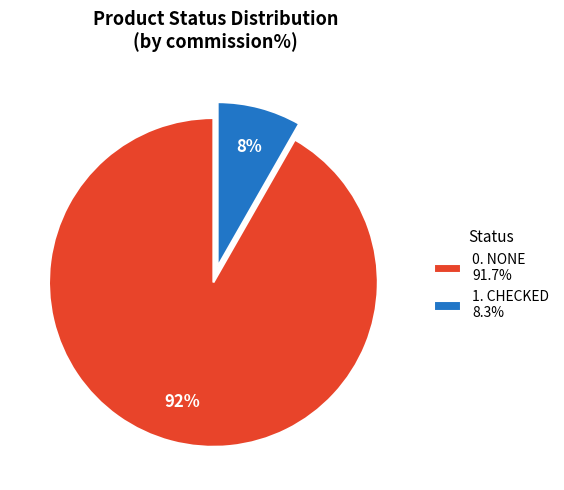

To the nearest percent, what portion does 0. NONE 91.7% represent?

92%